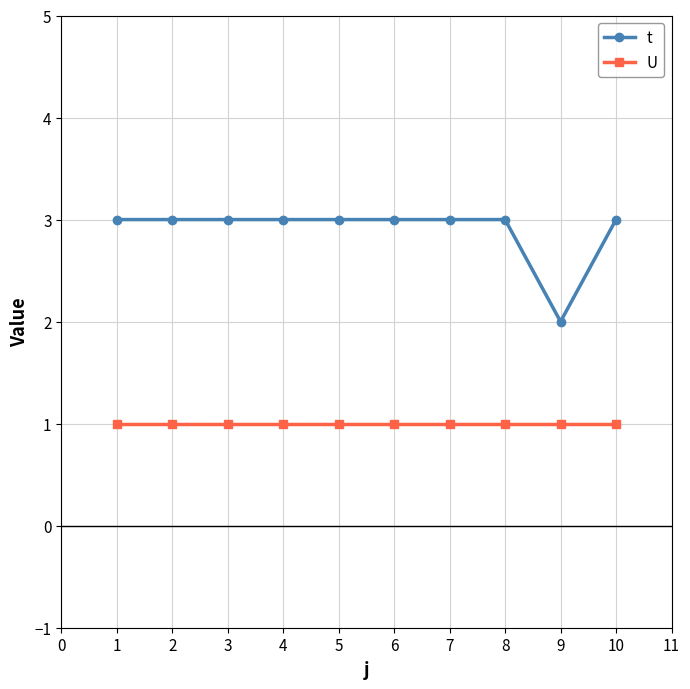

Is the value of t at 2 greater than the value of U at 6?

Yes